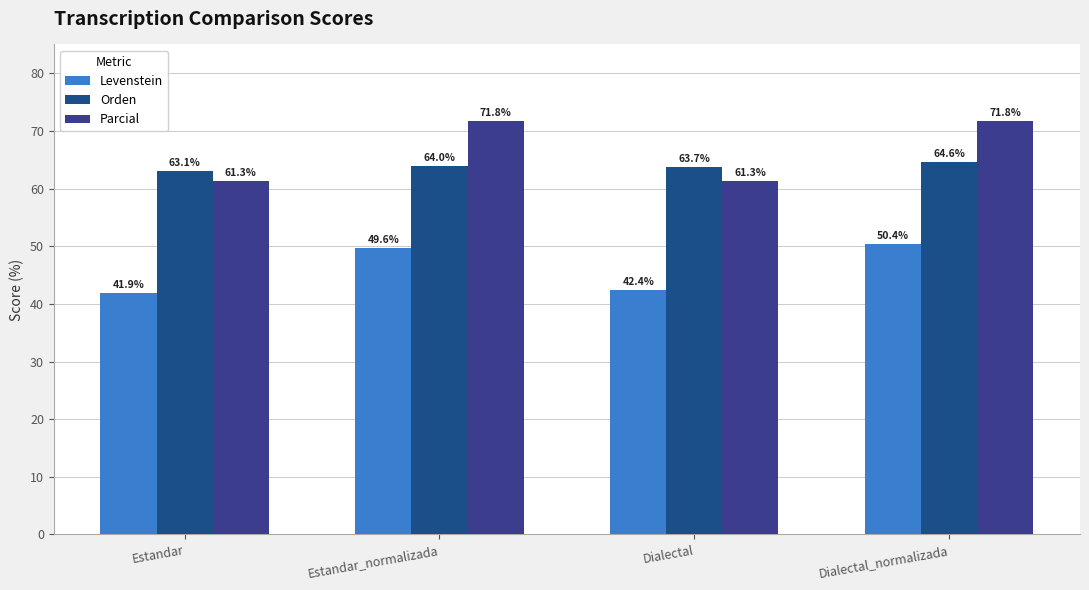

How many bars are there in each group?

3